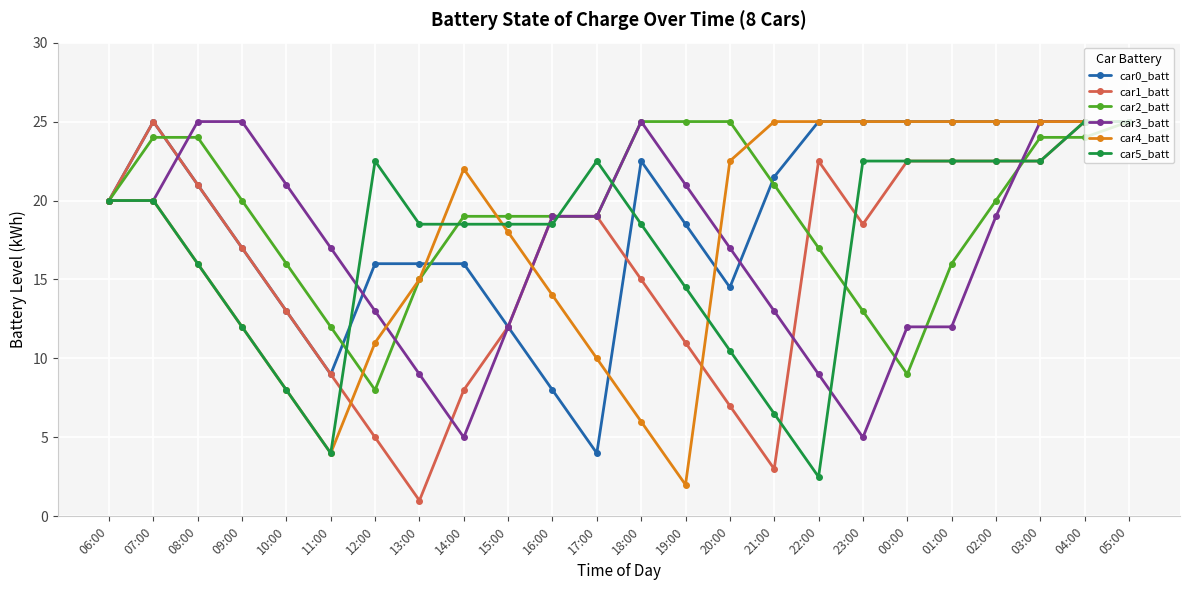

Is this an area chart (filled region under the line)?

No